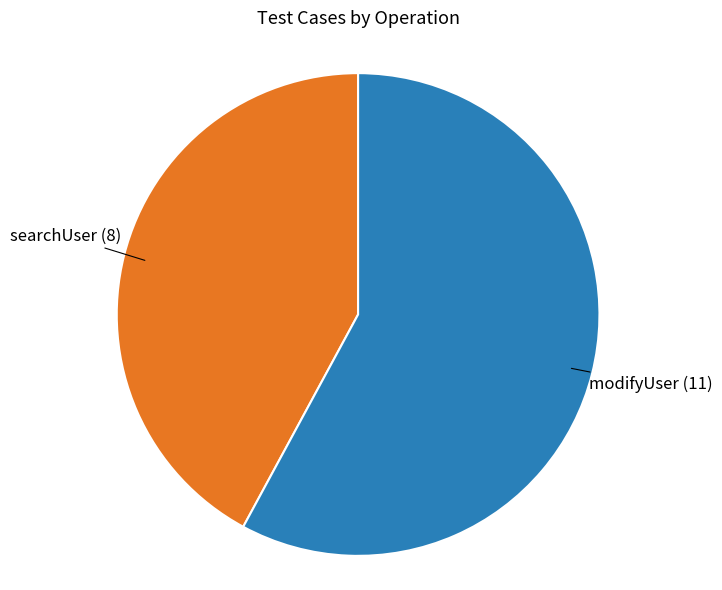

The searchUser slice represents 42% of the pie. True or false?

True